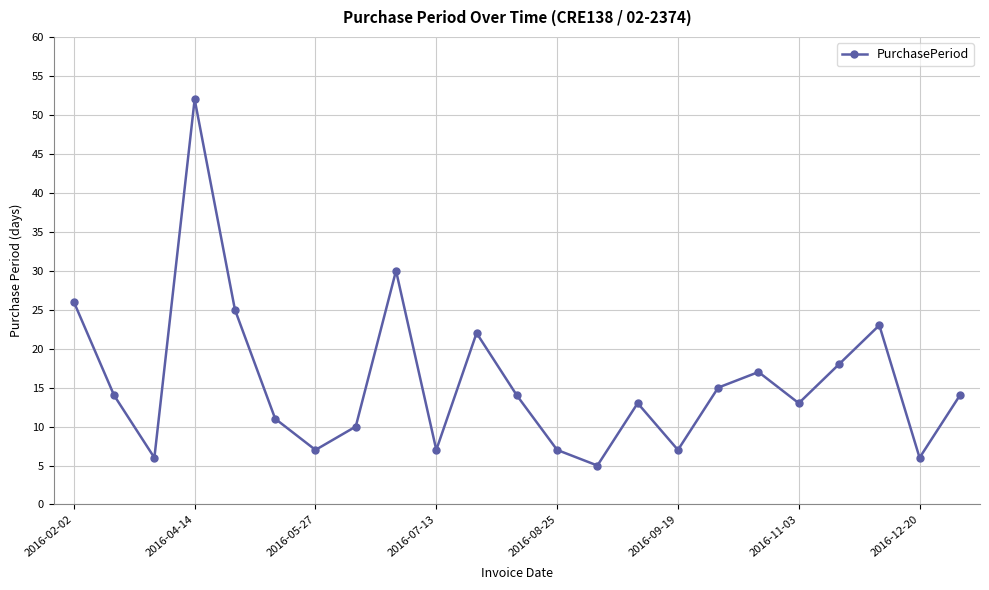

How many values are below 14?

11